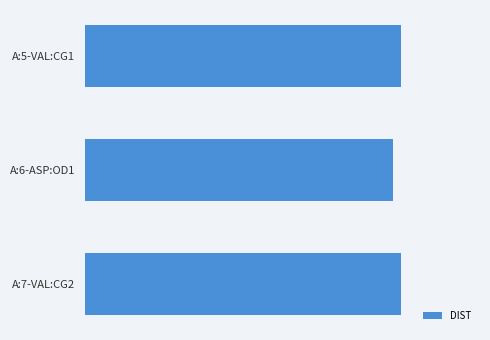

What is the smallest value displayed?

3.9